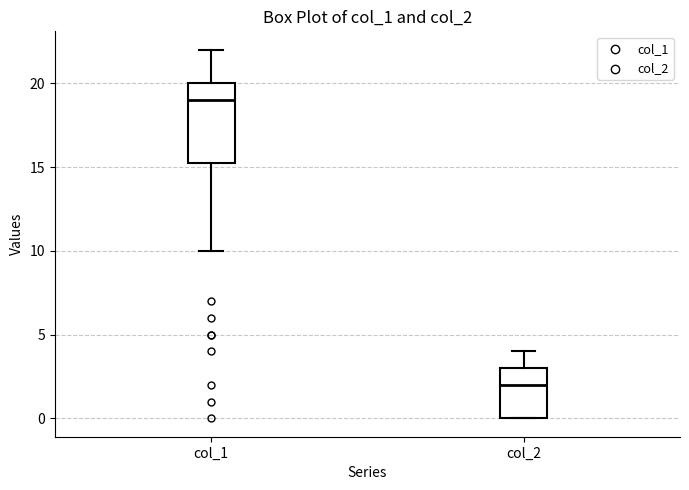

Where is the lower edge of the box for col_1 on the y-axis? The values are not printed on the chart, so give them approximately, as read against the axis.

15.5